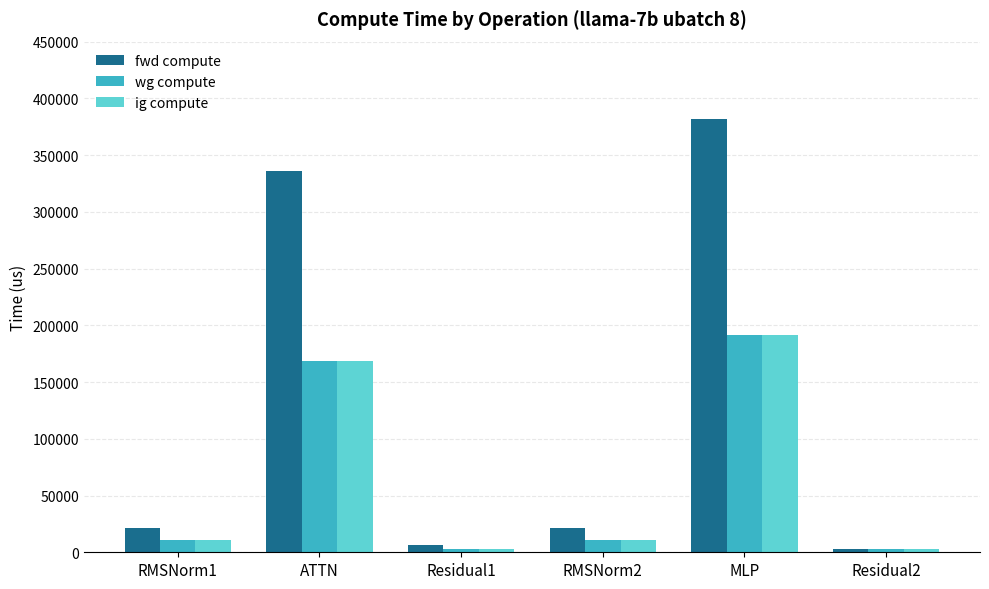

At which category is the sum across all series the highest?

MLP